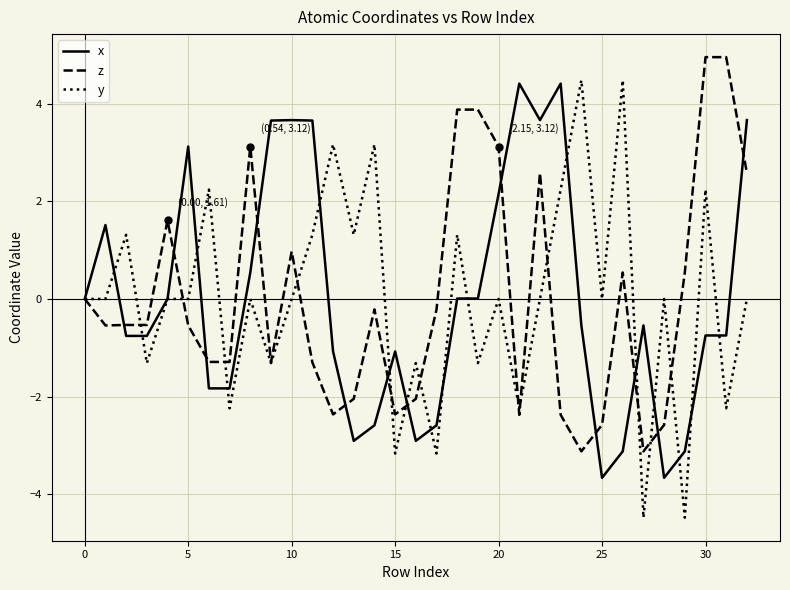

What is the lowest value of the z series?

-3.1